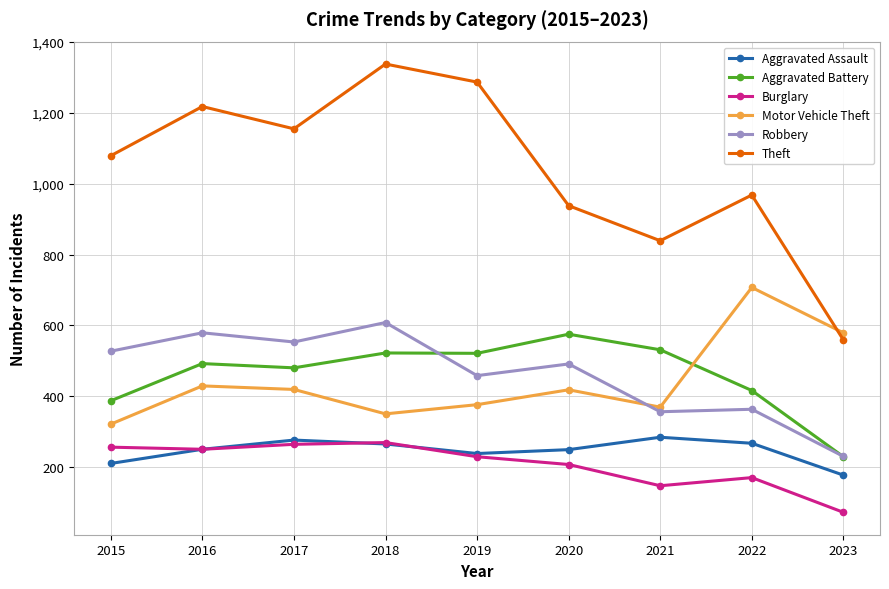

What value does the Robbery series have at 2016?

579